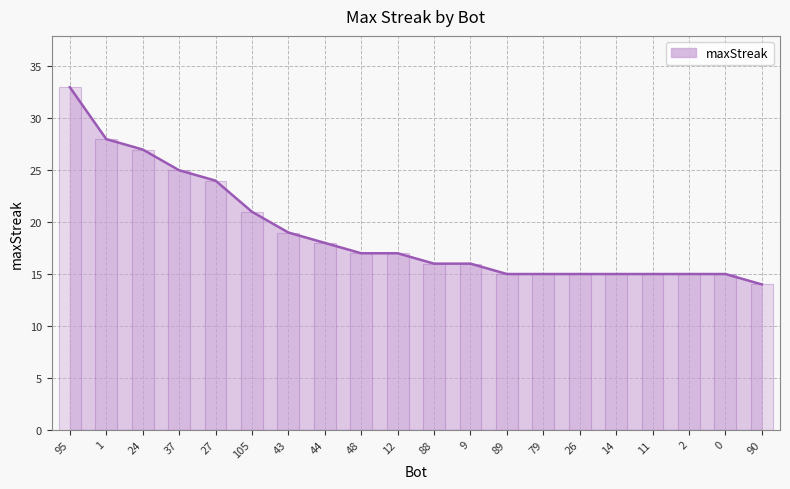

Reading left to right, what are all the values shown in this chart?

33	28	27	25	24	21	19	18	17	17	16	16	15	15	15	15	15	15	15	14